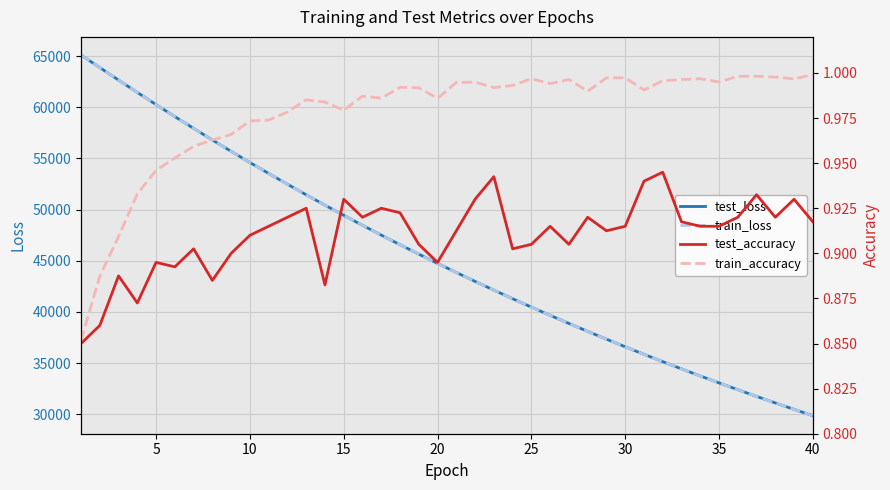

What is the highest value of the test_loss series?

65117.0